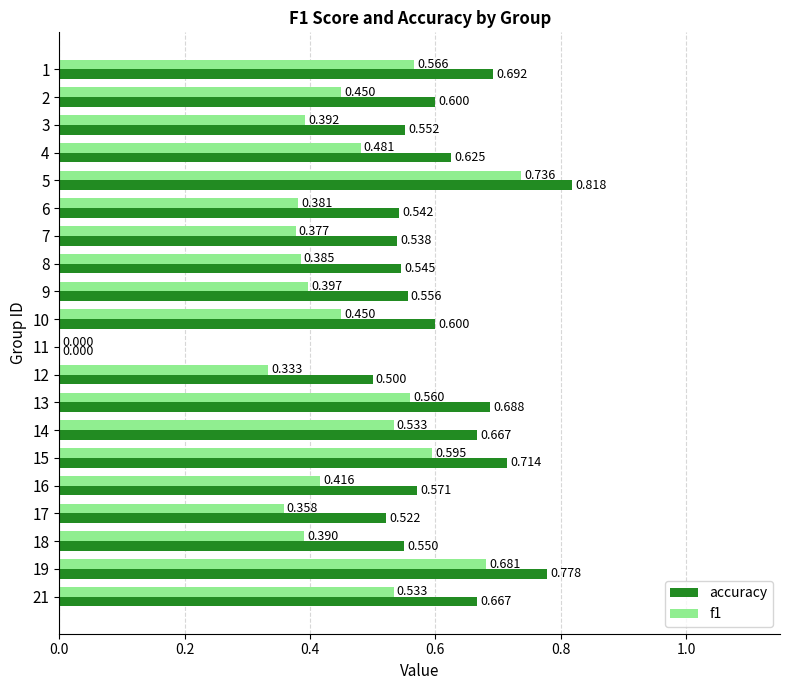

Which series has the largest total across all categories?

accuracy